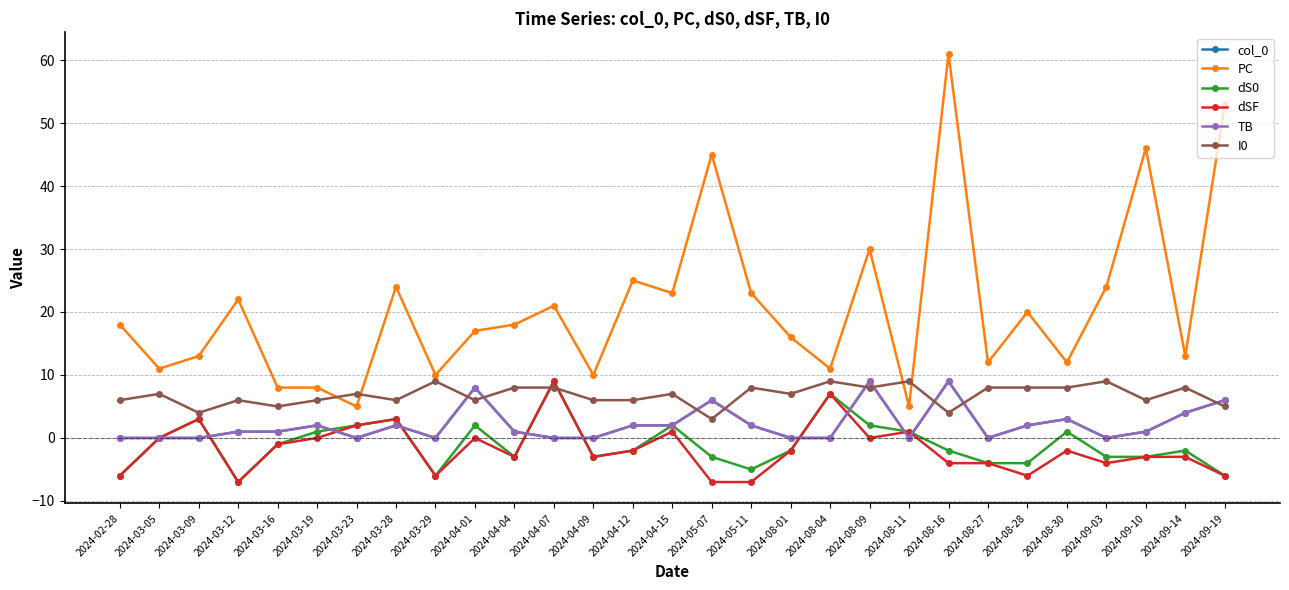

What is the value of the dSF point at the 15th from the left?

1